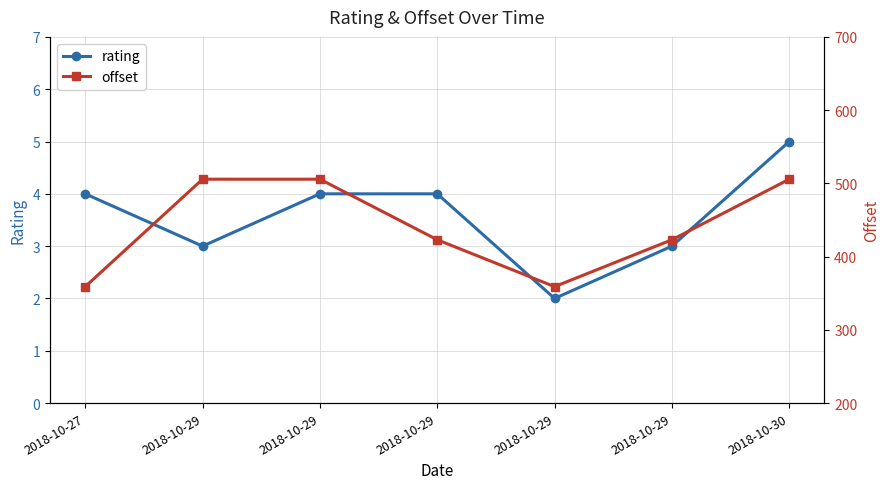

What is the maximum value shown in the chart?

505.7